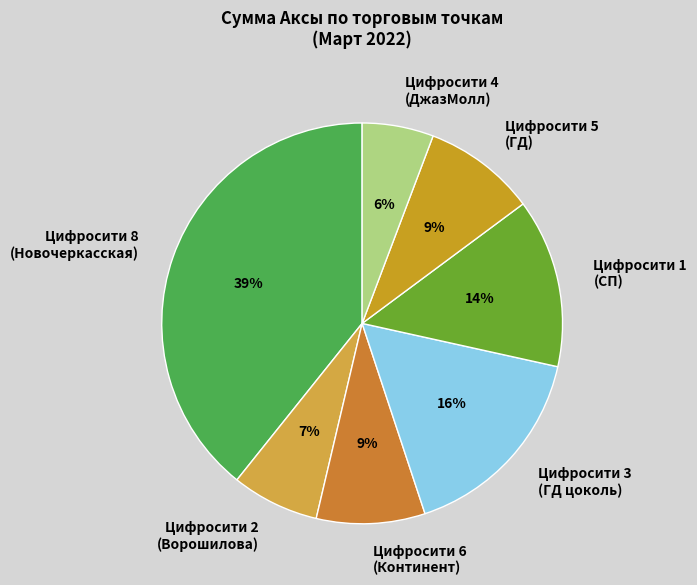

What percentage is the Цифросити 3 (ГД цоколь) slice, to the nearest percent?

16%